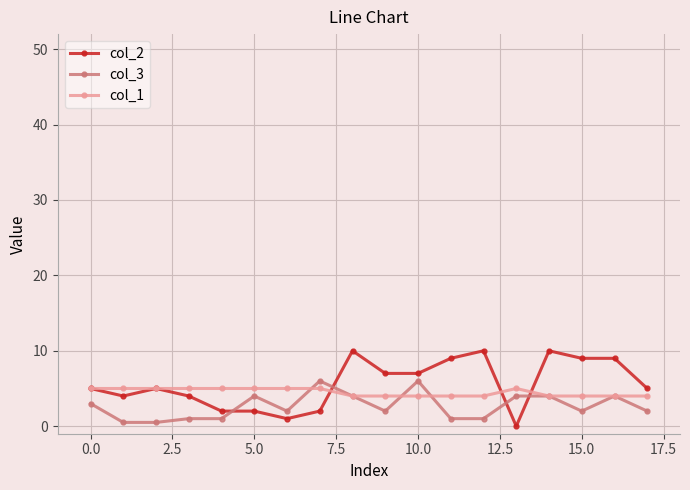

Which series has the largest range (max minus min)?

col_2